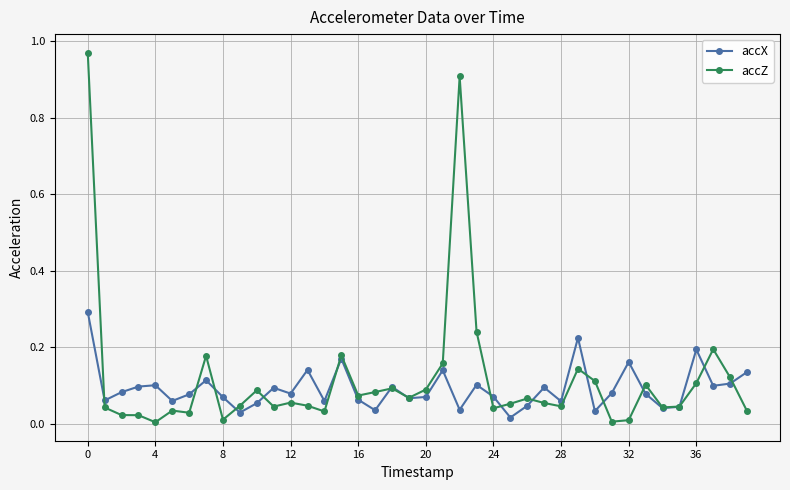

True or false: accX has more than 1 points higher than both neighbors.

True